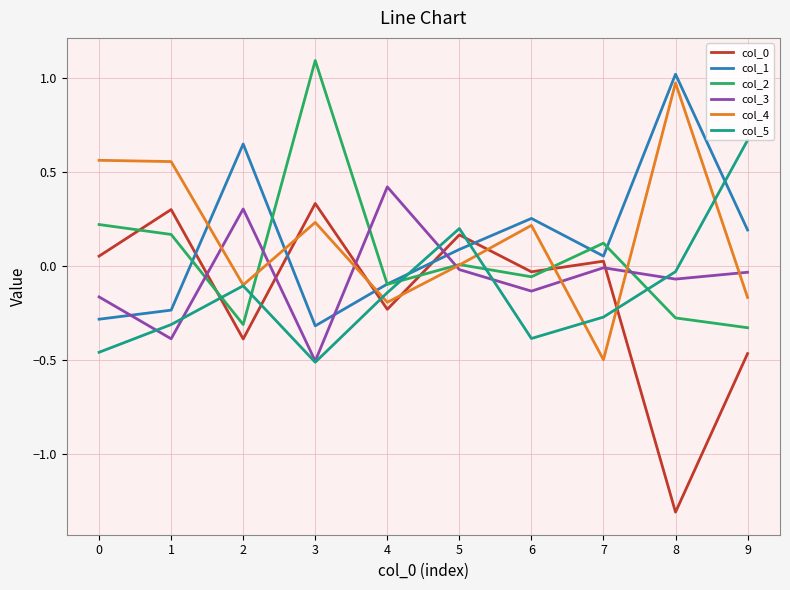

Which series ends up on top after the final intersection of col_4 and col_5?

col_5